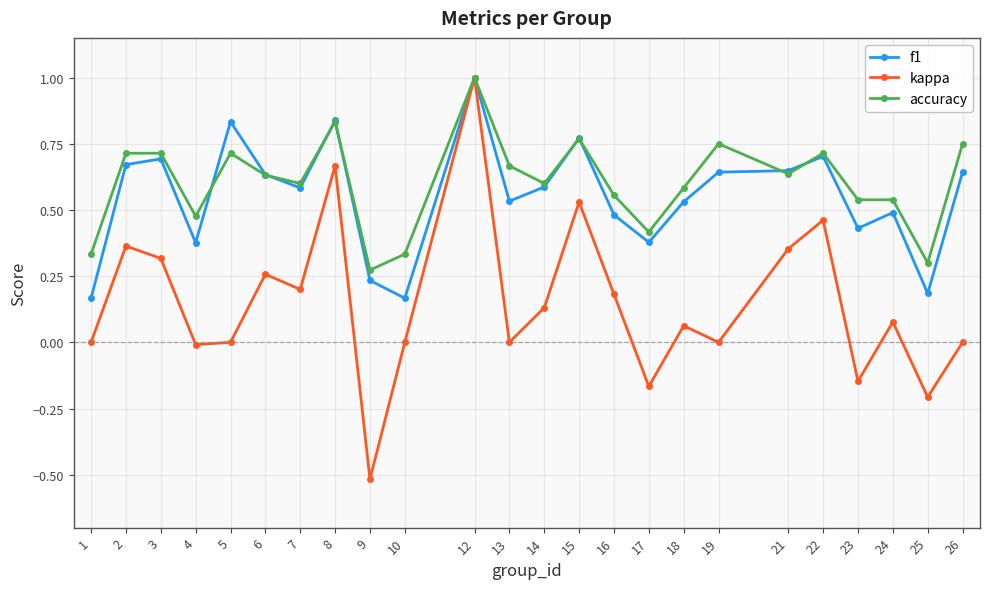

What is the maximum value for accuracy?

1.0